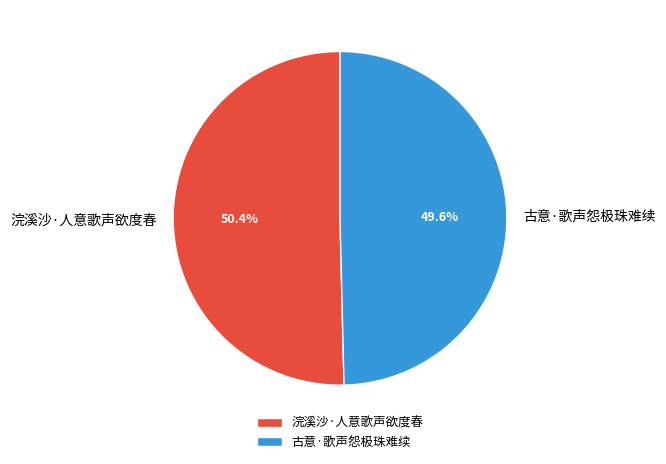

Is there a majority slice in this chart?

Yes